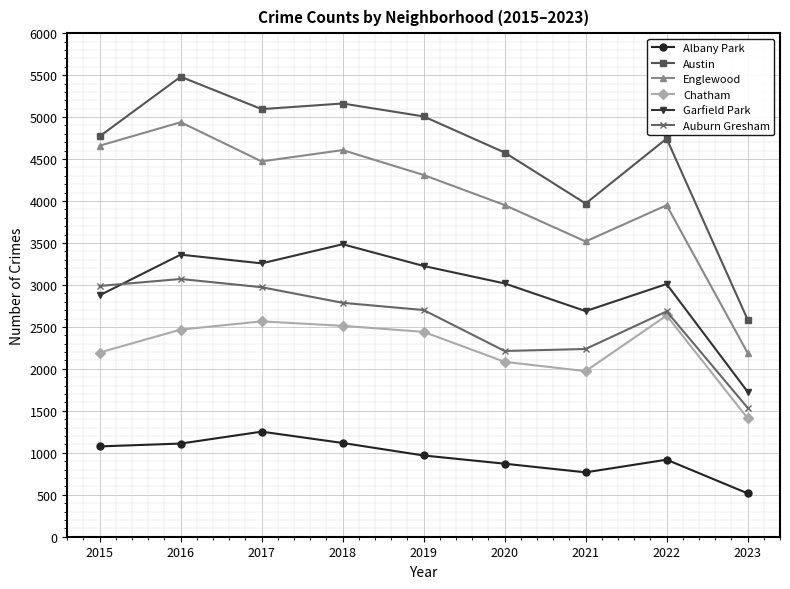

At how many categories does at least one series exceed 1805?

9